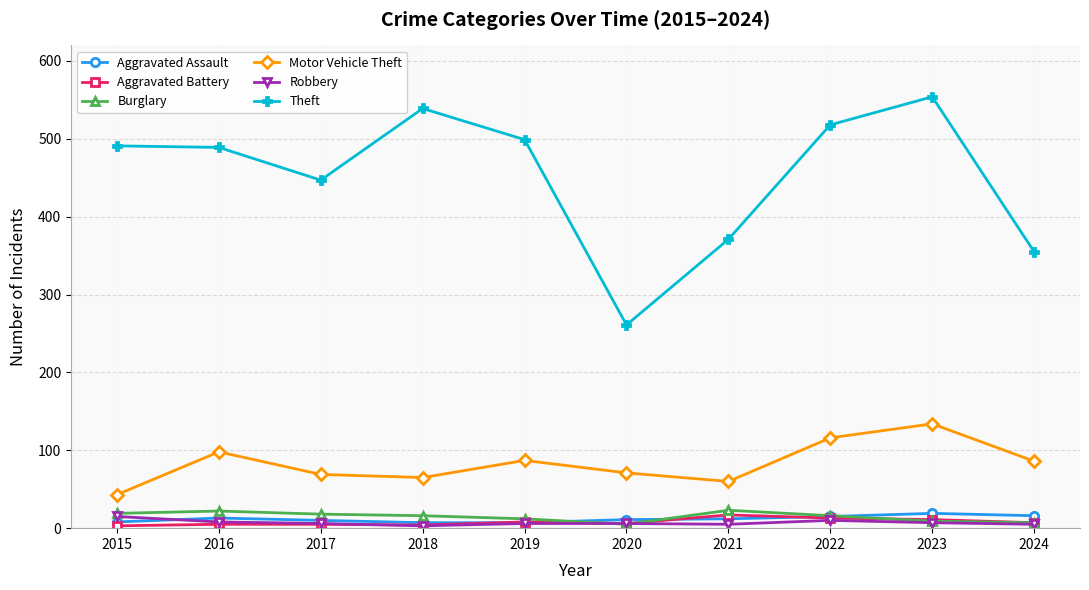

What is the value of the Motor Vehicle Theft point at the 3rd from the left?

69